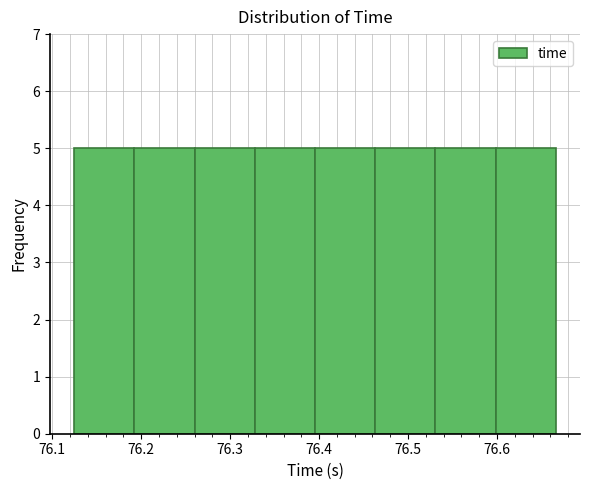

Reading left to right, transcribe this chart: for each bar, give the range it covers on the x-axis and its height. Neither the bar edges nor the heights are printed on the chart, so give them approximately, as read against the axes.

76.12 to 76.19: 5
76.19 to 76.26: 5
76.26 to 76.33: 5
76.33 to 76.40: 5
76.40 to 76.46: 5
76.46 to 76.53: 5
76.53 to 76.60: 5
76.60 to 76.67: 5